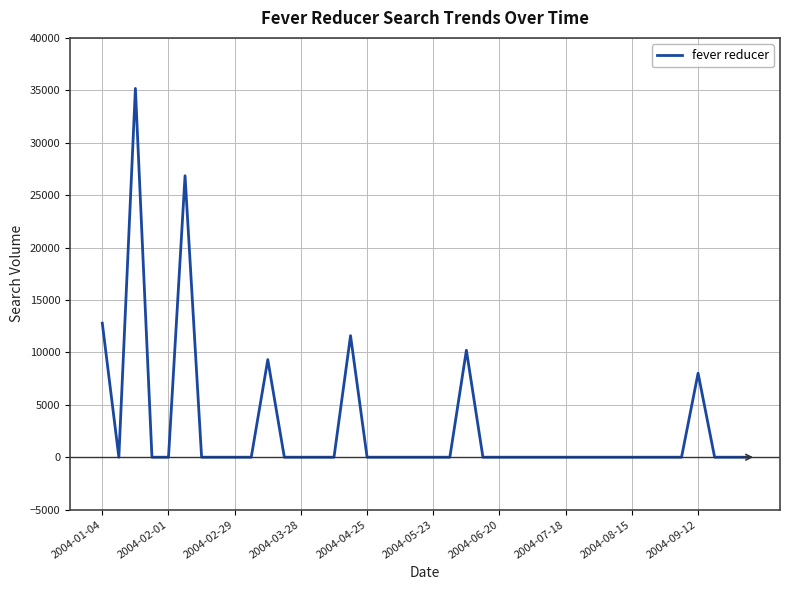

What is the difference between the maximum and minimum values?

35179.0